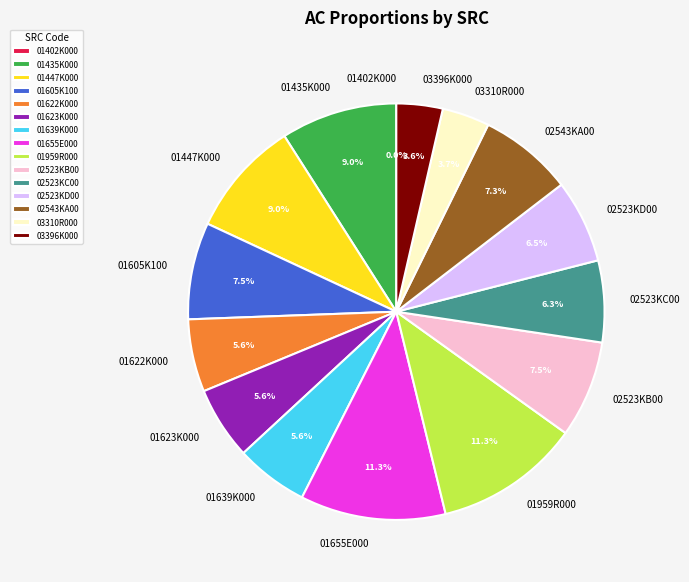

How many slices are in this pie chart?

15